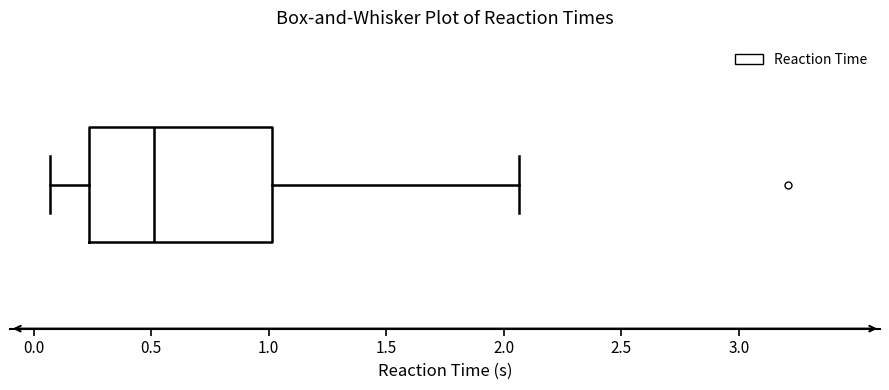

Read this box plot against the x-axis: the position of the median line, the range covered by the box, and the ends of both whiskers. The values are not printed on the chart, so give them approximately, as read against the axis.

median 0.50, box 0.25 to 1.00, whiskers 0.05 to 2.05